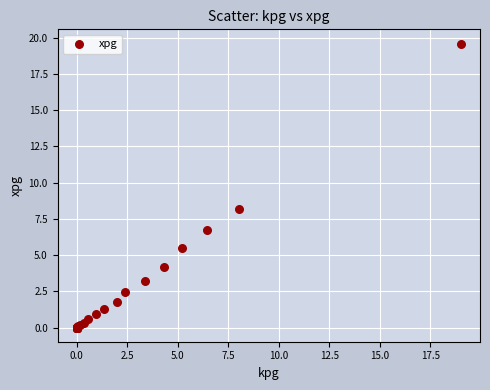

What Y value in the scatter plot is closest to 9?

8.2